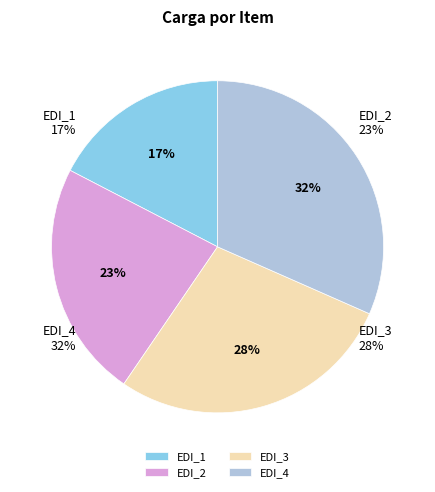

To the nearest percent, what percentage of the pie is EDI_3?

28%